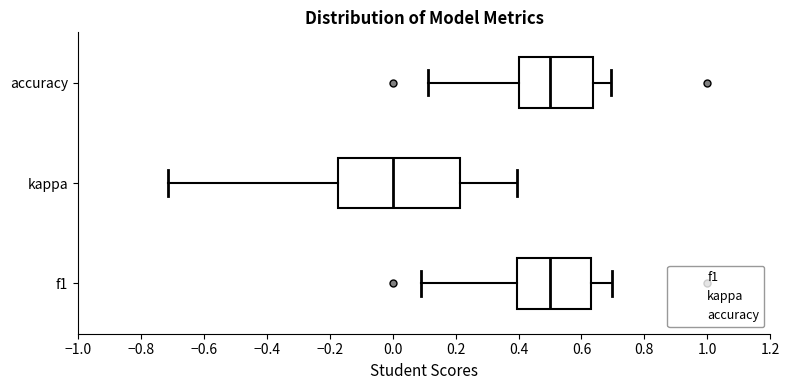

Reading bottom to top, transcribe this box plot: for each box, give where its median line is, the range the box spans, and where its two whiskers end, as read against the x-axis. The values are not printed on the chart, so give them approximately, as read against the axis.

f1: median 0.50, box 0.40 to 0.64, whiskers 0.08 to 0.70
kappa: median 0.00, box -0.18 to 0.22, whiskers -0.72 to 0.40
accuracy: median 0.50, box 0.40 to 0.64, whiskers 0.12 to 0.70